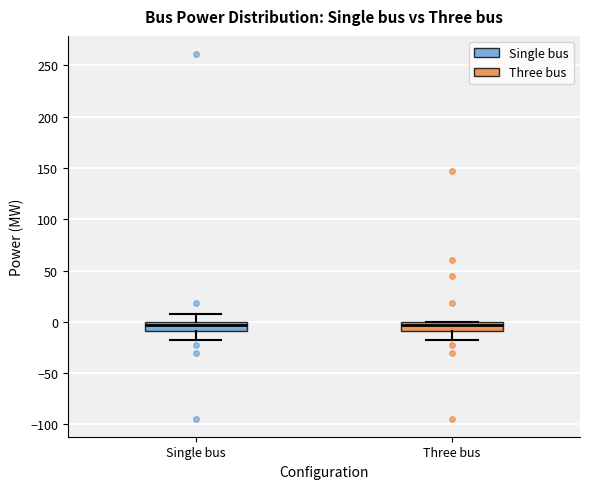

Where is the upper edge of the box for Three bus on the y-axis? The values are not printed on the chart, so give them approximately, as read against the axis.

0